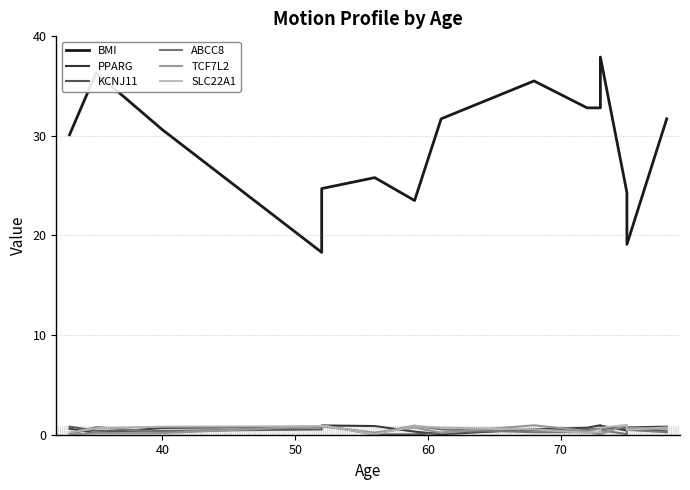

Reading left to right, what are all the values shown in this chart?

BMI: 30.1	36.3	30.6	18.3	24.7	25.8	23.5	31.7	35.5	32.8	32.8	37.9	24.3	19.1	31.7
PPARG: 0.6	0.2	0.7	0.8	0.9	0.9	0.3	0.1	0.5	0.7	0.9	0.9	0.4	0.7	0.8
KCNJ11: 0.8	0.4	0.4	0.5	1.0	0.0	0.0	0.2	0.5	0.5	0.6	0.6	0.7	0.8	0.3
ABCC8: 0.0	0.8	0.3	0.8	0.9	0.1	0.9	0.5	0.2	0.3	0.1	0.5	0.1	0.5	0.2
TCF7L2: 0.0	0.2	0.2	0.9	0.8	0.2	0.7	0.2	0.9	0.4	0.6	0.1	1.0	0.7	0.6
SLC22A1: 0.2	0.7	0.8	0.8	0.9	0.0	0.9	0.7	0.5	0.2	0.2	0.7	1.0	0.5	0.7